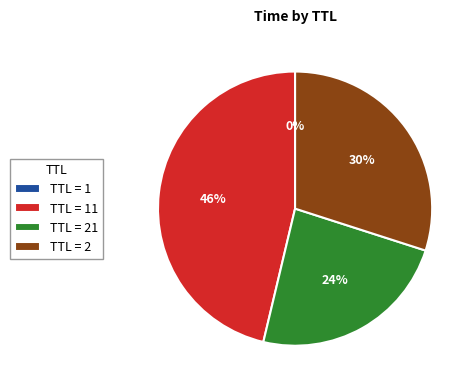

To the nearest percent, what is the average slice percentage?

25%